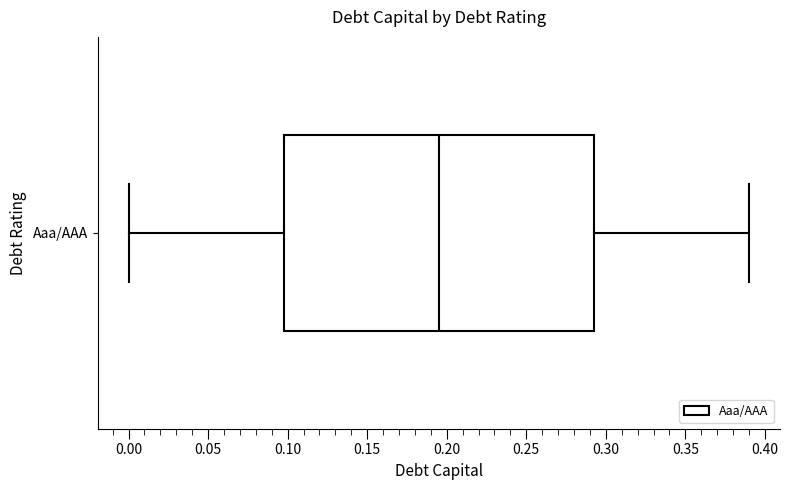

Where does the left whisker of the box for Aaa/AAA end on the x-axis? The values are not printed on the chart, so give them approximately, as read against the axis.

0.000